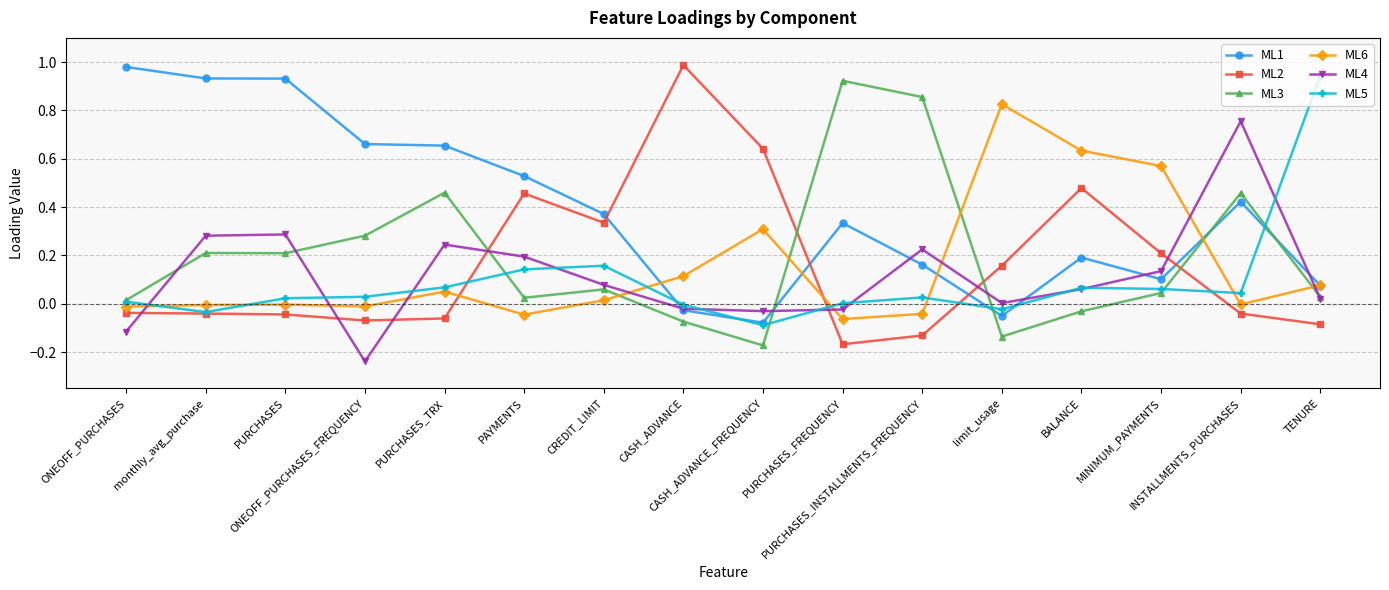

What position from the right is ONEOFF_PURCHASES_FREQUENCY?

13